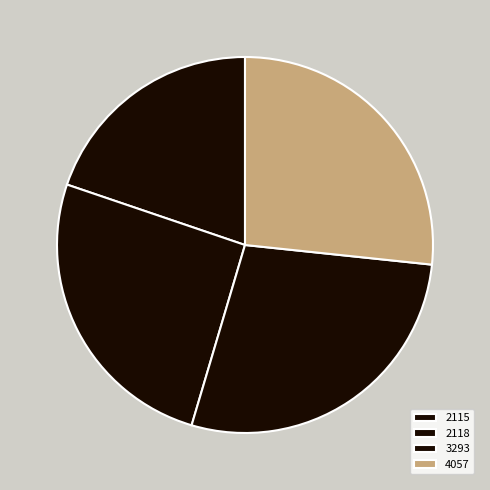

Do 4057 and 2118 together represent more than half of the pie?

Yes